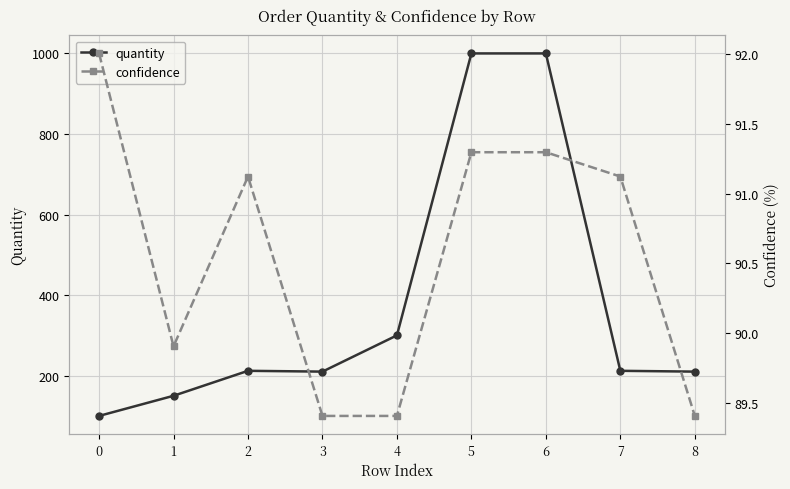

In quantity, how many points are higher than both neighbors (excluding endpoints)?

1